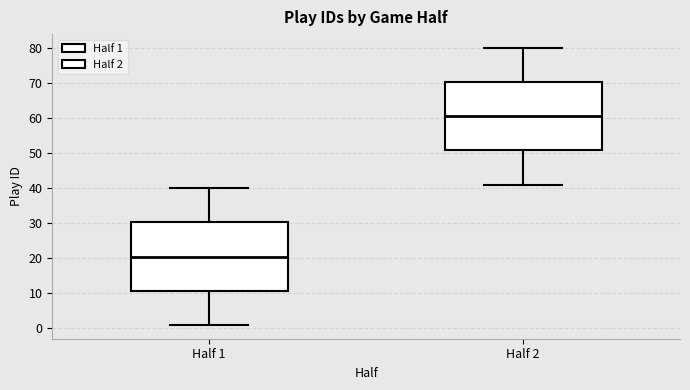

Which box's median line is the lowest?

Half 1